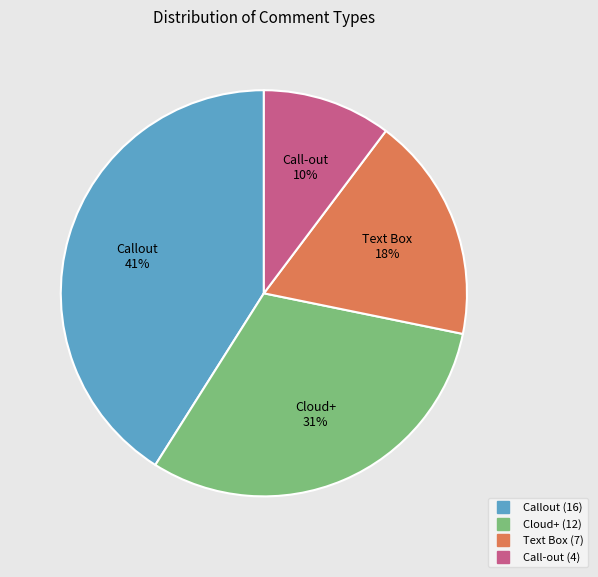

Is there any slice that represents more than half of the pie?

No